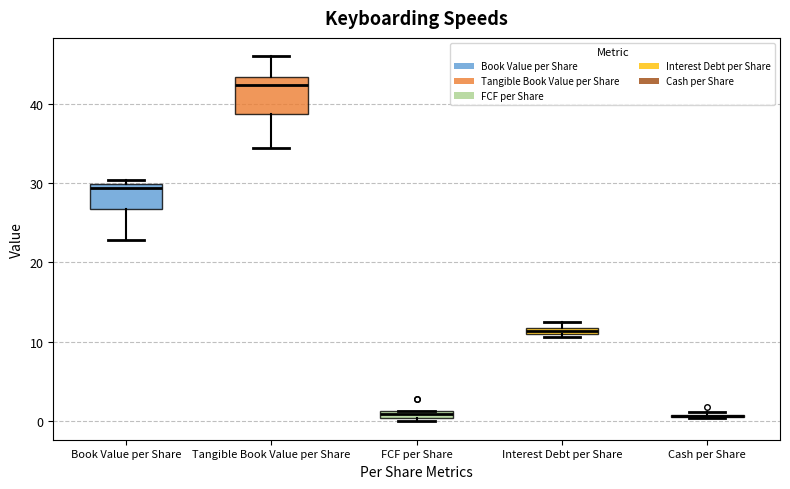

Where does the lower whisker of the box for Tangible Book Value per Share end on the y-axis? The values are not printed on the chart, so give them approximately, as read against the axis.

34